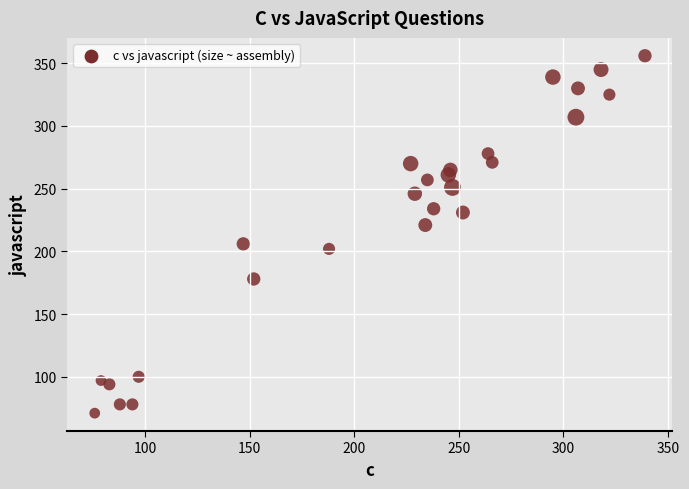

What is the range of Y values (max minus min)?

285